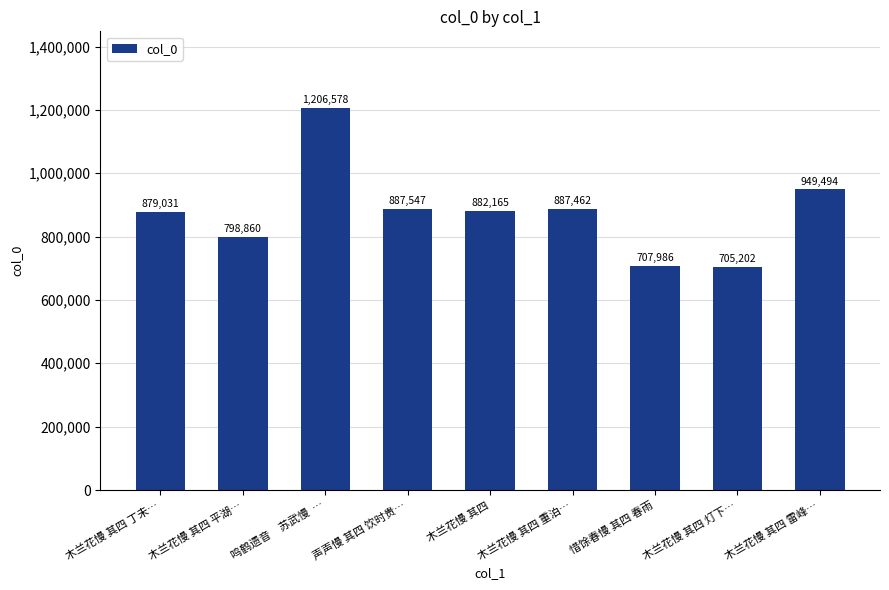

Read the value at 木兰花慢 其四 平湖…, to the nearest 50.

798850